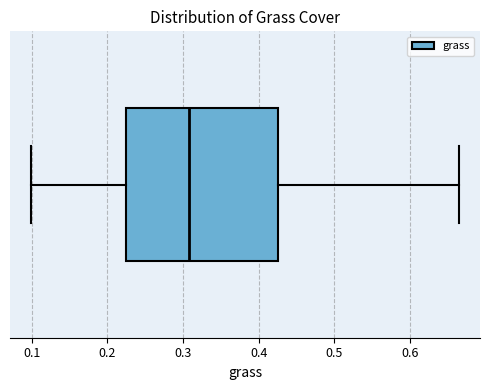

Read this box plot against the x-axis: the position of the median line, the range covered by the box, and the ends of both whiskers. The values are not printed on the chart, so give them approximately, as read against the axis.

median 0.31, box 0.22 to 0.43, whiskers 0.10 to 0.66